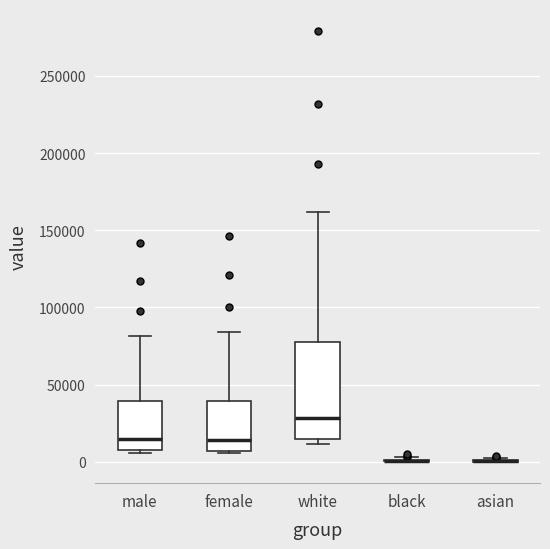

Where does the upper whisker of the box for white end on the y-axis? The values are not printed on the chart, so give them approximately, as read against the axis.

160000